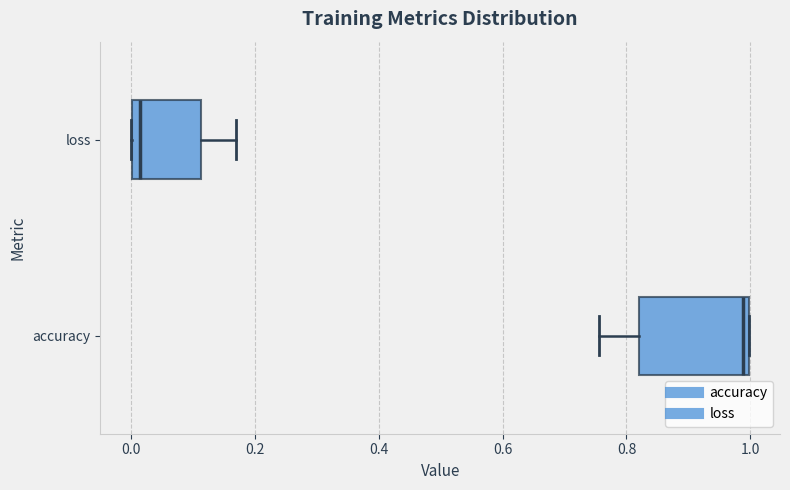

Where is the right edge of the box for loss on the x-axis? The values are not printed on the chart, so give them approximately, as read against the axis.

0.12